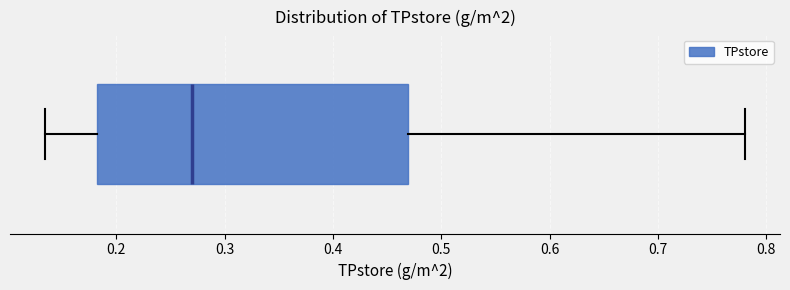

Read this box plot against the x-axis: the position of the median line, the range covered by the box, and the ends of both whiskers. The values are not printed on the chart, so give them approximately, as read against the axis.

median 0.27, box 0.18 to 0.47, whiskers 0.13 to 0.78